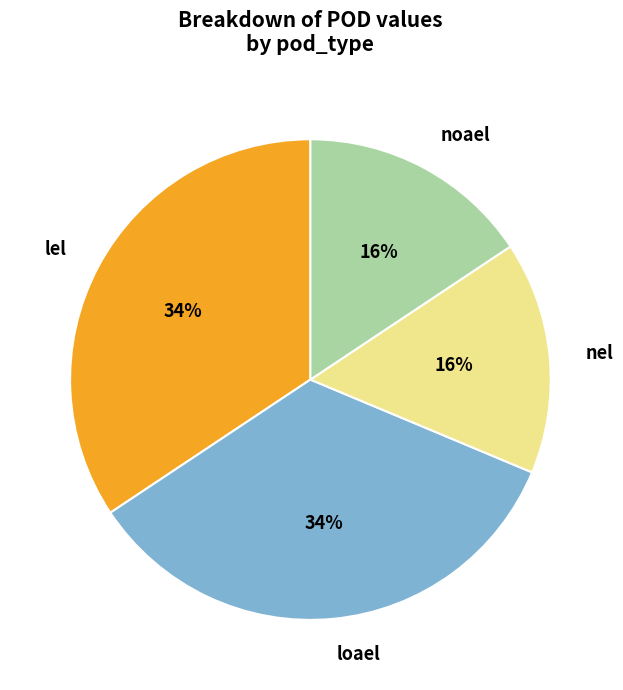

The lel slice represents 44% of the pie. True or false?

False